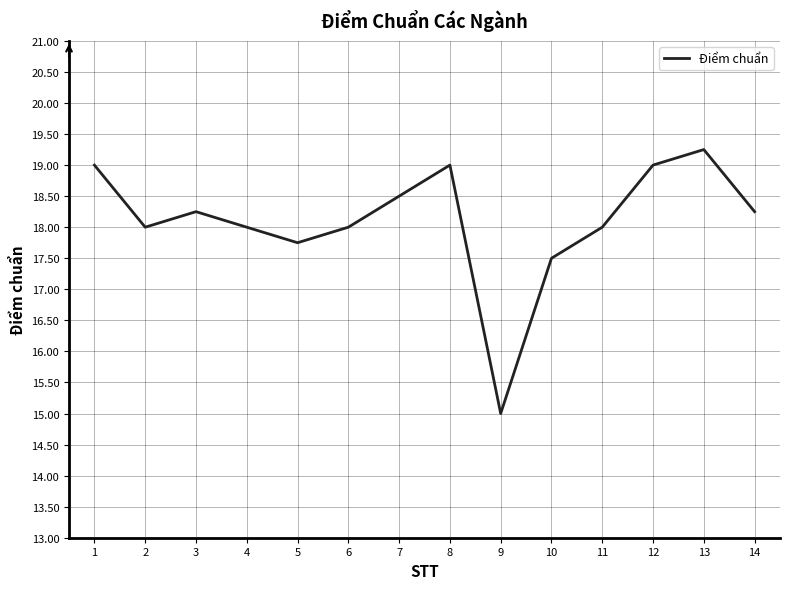

The value at 9 is 15.0. True or false?

True